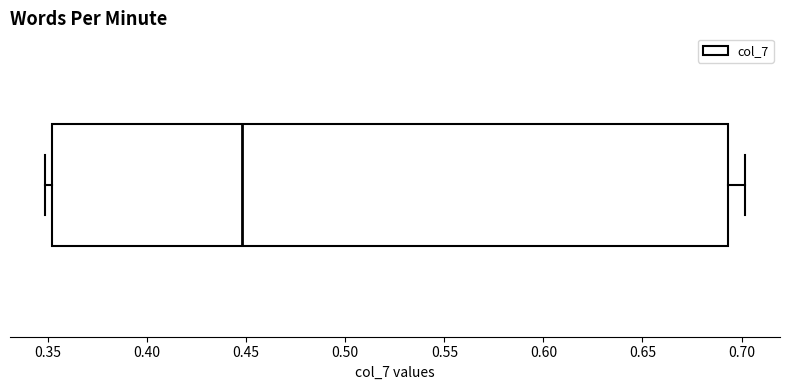

Transcribe this box plot: give where the median line is, the range the box spans, and where the two whiskers end, as read against the x-axis. The values are not printed on the chart, so give them approximately, as read against the axis.

median 0.450, box 0.350 to 0.695, whiskers 0.350 (just left of the box's left edge) to 0.700